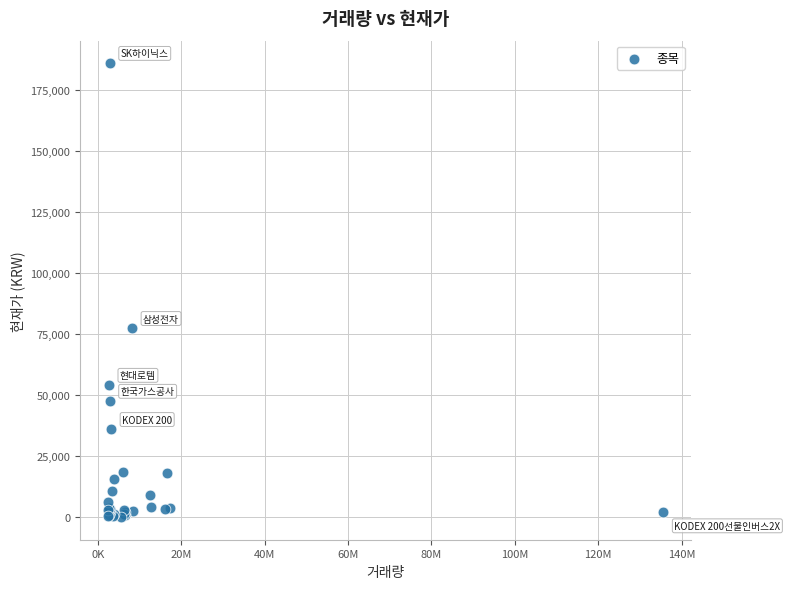

What Y value in the scatter plot is closest to 93094?

77400